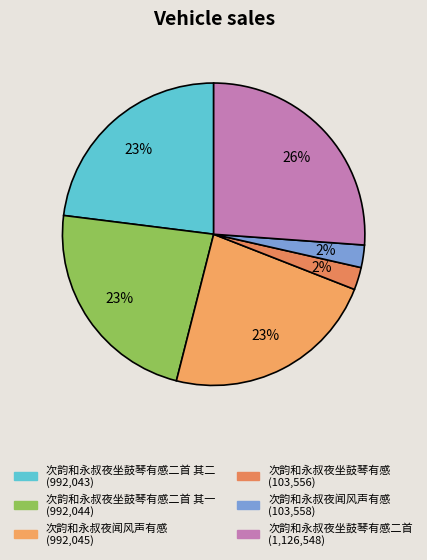

Is there a majority slice in this chart?

No